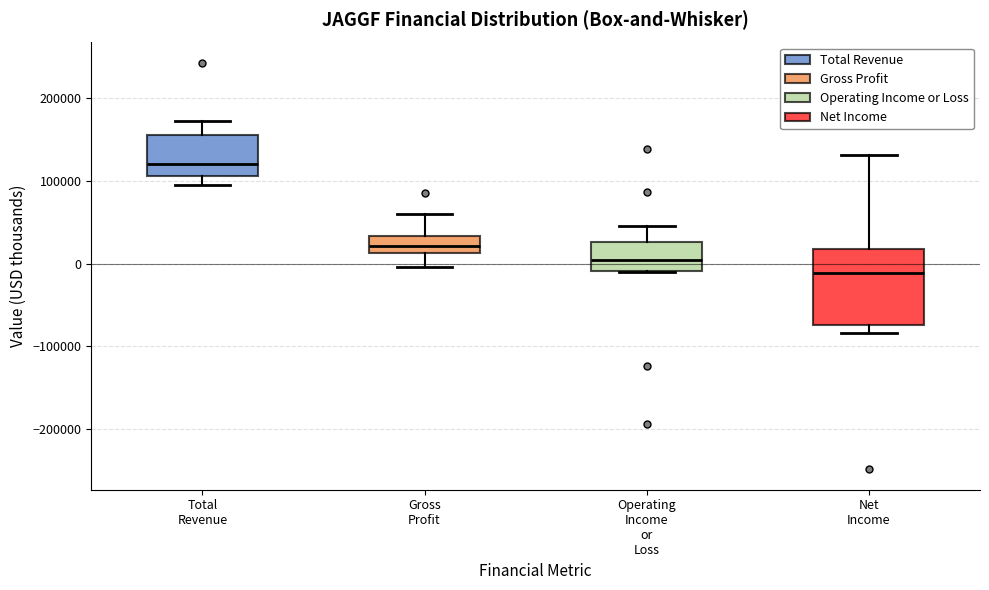

Which box is the tallest, from its lower edge to its upper edge?

Net Income